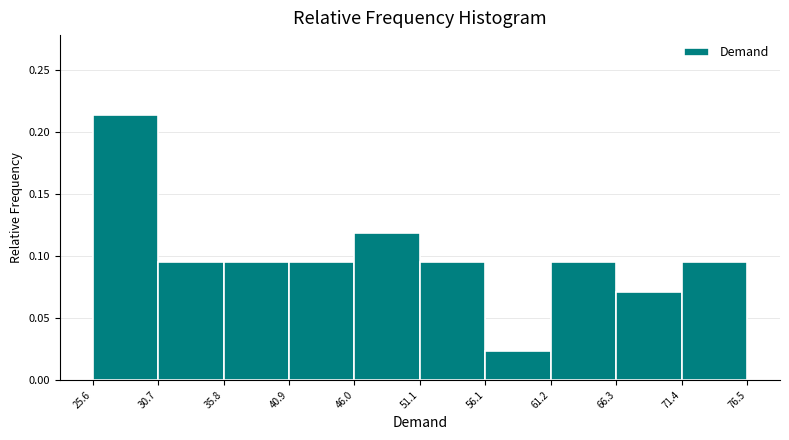

How tall is the bar that spans 40.9 to 46.0 on the x-axis? The values are not printed on the chart, so give them approximately, as read against the axis.

0.095